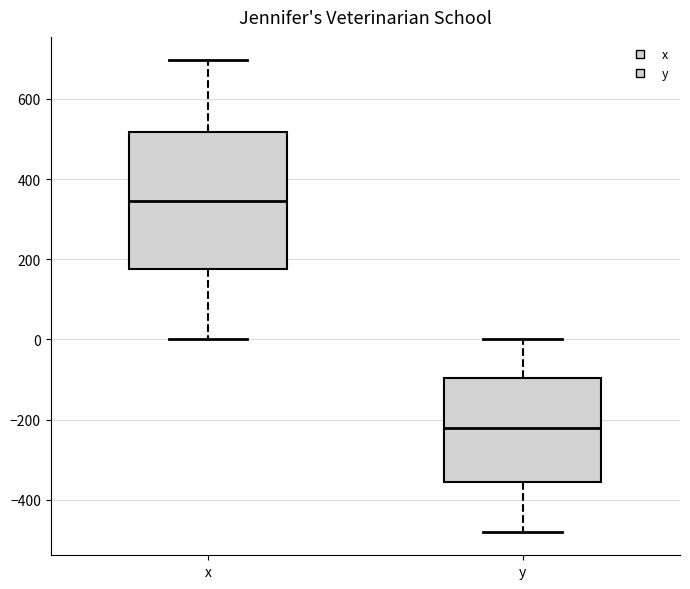

Reading left to right, read every box against the y-axis: the position of its median line, the range the box covers, and the ends of its whiskers. The values are not printed on the chart, so give them approximately, as read against the axis.

x: median 340, box 180 to 520, whiskers 0 to 700
y: median -220, box -360 to -100, whiskers -480 to 0